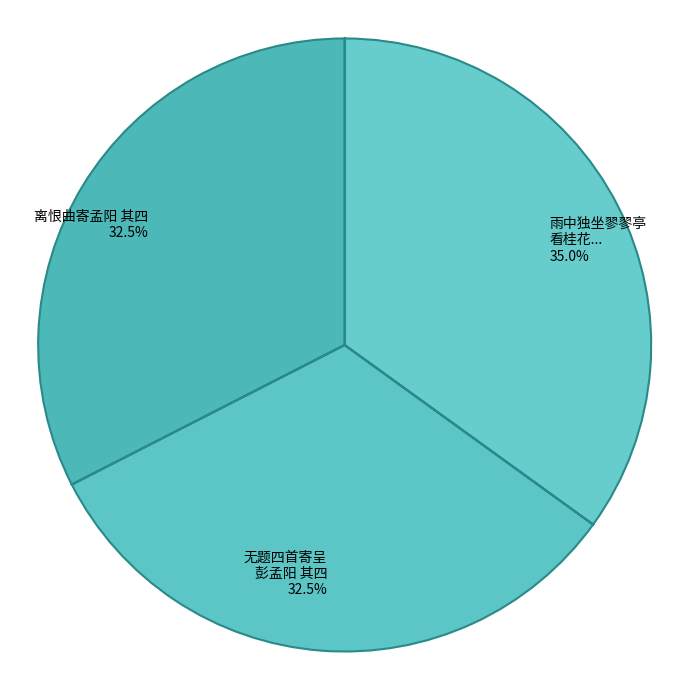

Does any single category account for the majority?

No